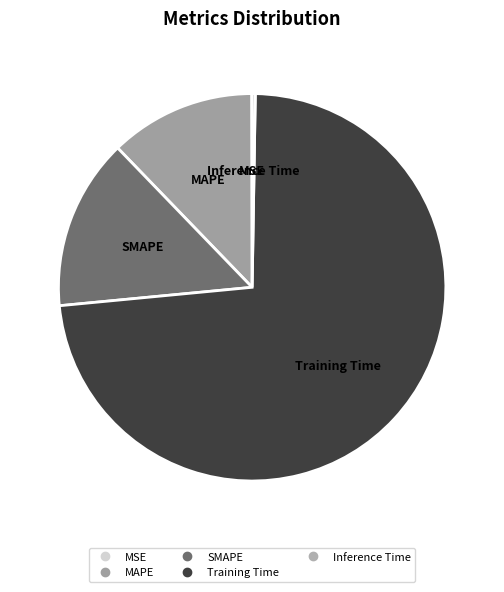

Which has a higher value, Training Time or MAPE?

Training Time